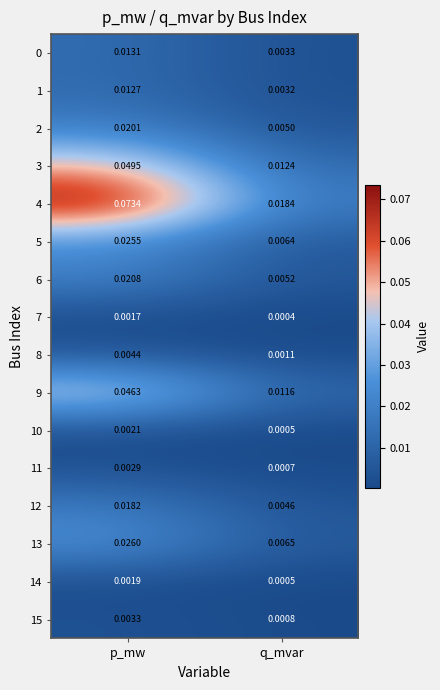

Rank the categories by 7 value from highest to lowest.

p_mw, q_mvar